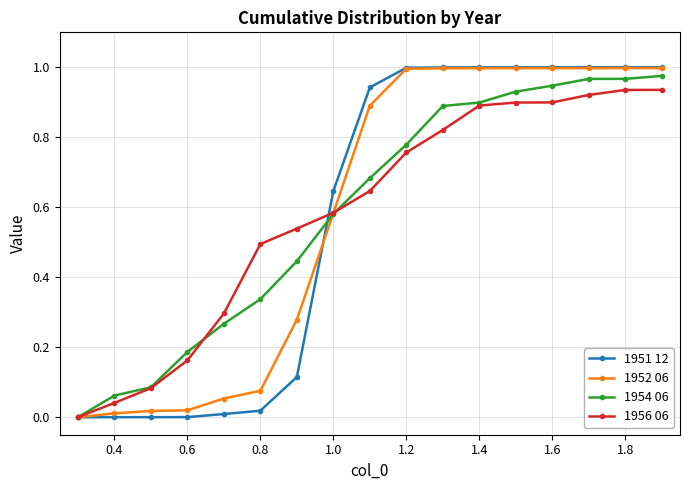

Which series has the widest spread of values?

1951 12